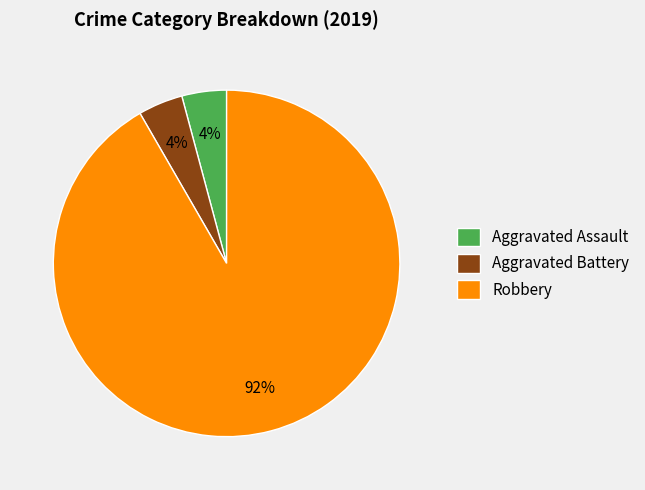

To the nearest percent, what is the difference between the Robbery and Aggravated Assault slice percentages?

88%